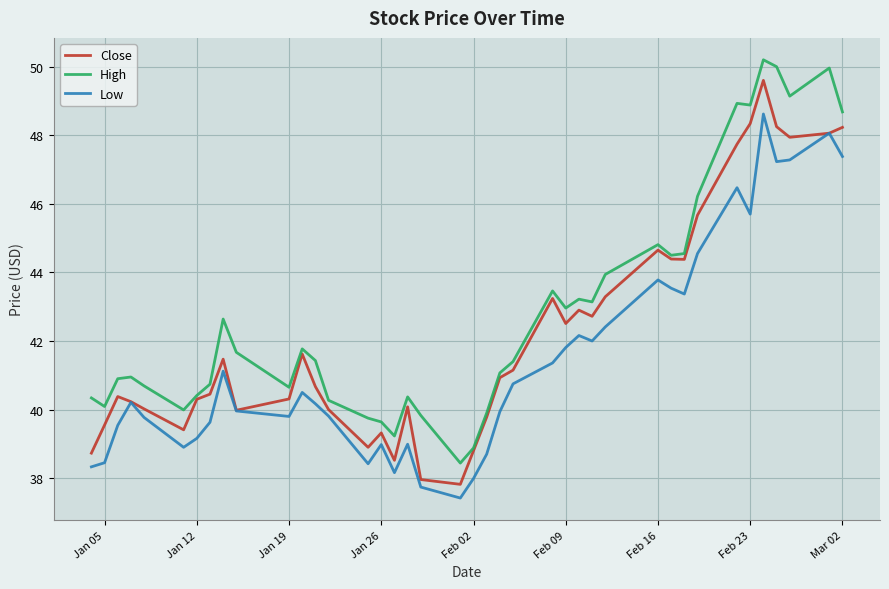

How many distinct data groups are displayed?

3